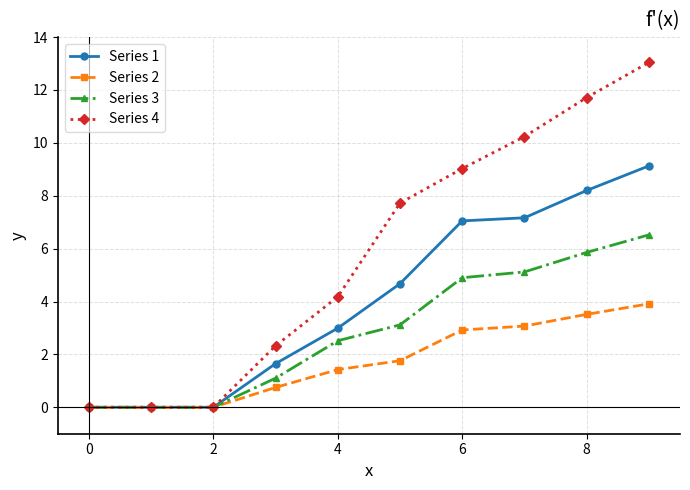

Rank the series by their average value, from highest to lowest.

Series 4, Series 1, Series 3, Series 2